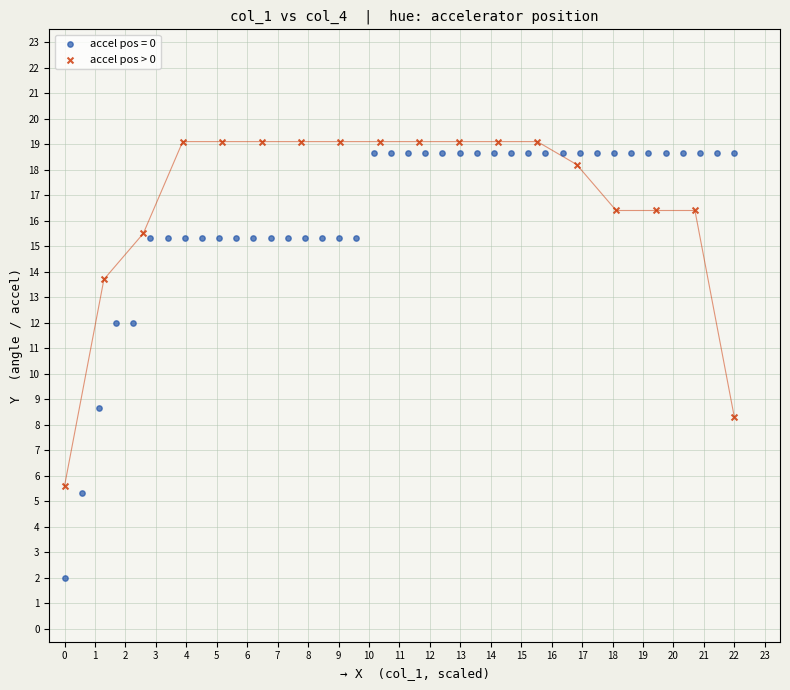

Which series contains the lowest Y value?

accel pos = 0